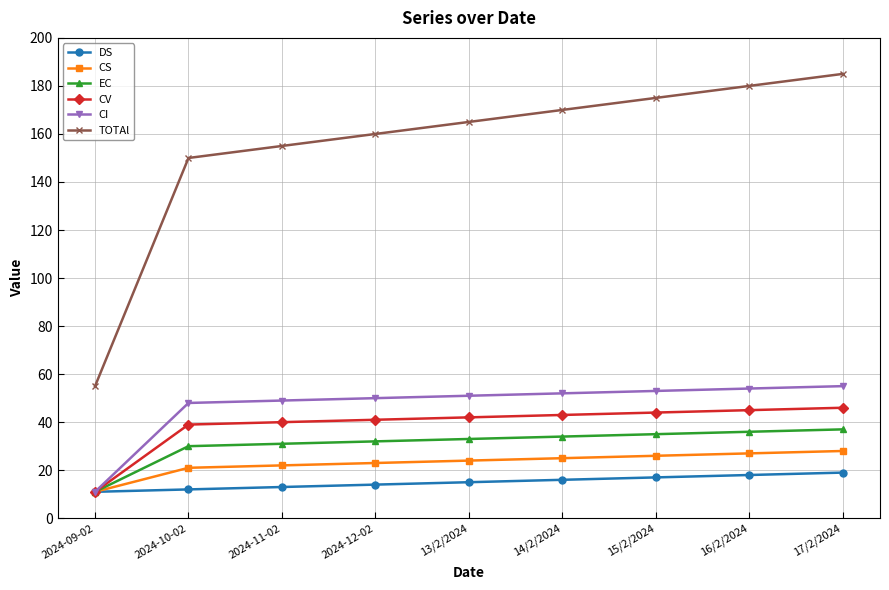

At how many categories does at least one series exceed 126?

8